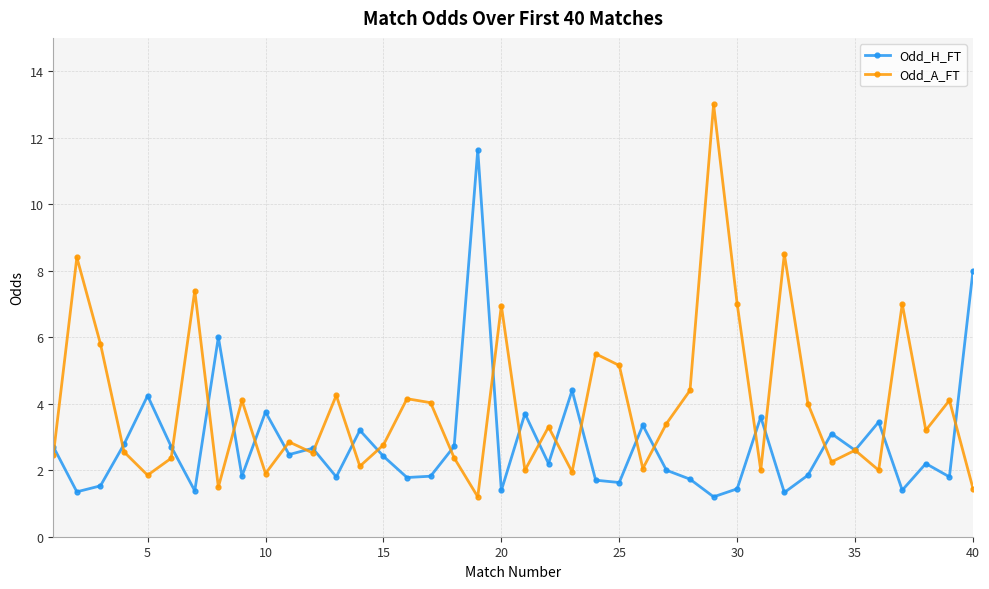

Rank the series by their average value, from lowest to highest.

Odd_H_FT, Odd_A_FT